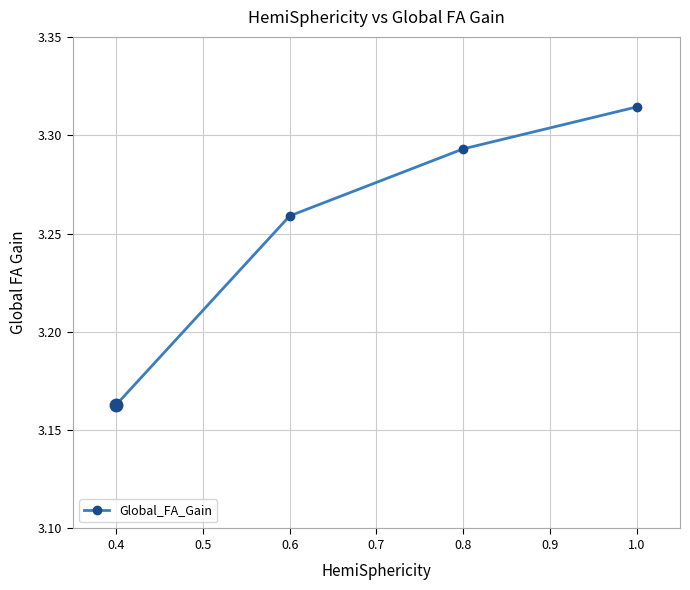

Which category has the lowest value across all series?

0.4